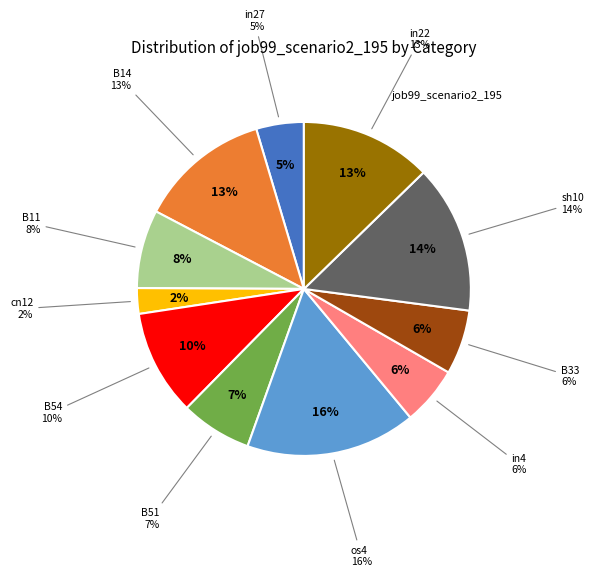

How many segments does this pie chart have?

11